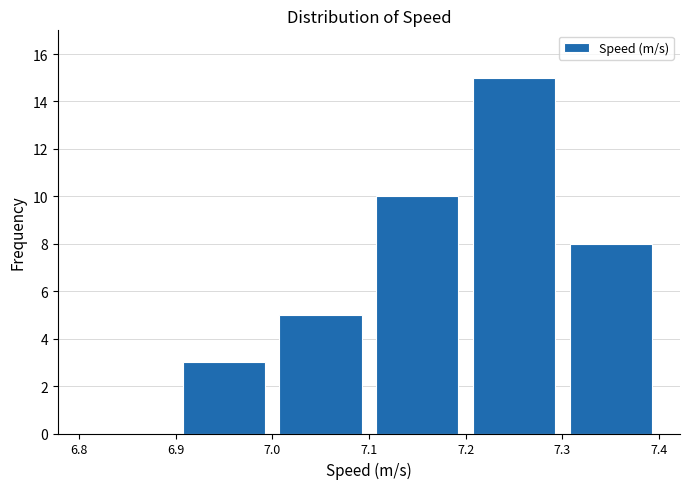

Reading left to right, list every bar in this chart as the range it spans on the x-axis followed by its height. The values are not printed on the chart, so give them approximately, as read against the axis.

6.8 to 6.9: 0
6.9 to 7.0: 3
7.0 to 7.1: 5
7.1 to 7.2: 10
7.2 to 7.3: 15
7.3 to 7.4: 8